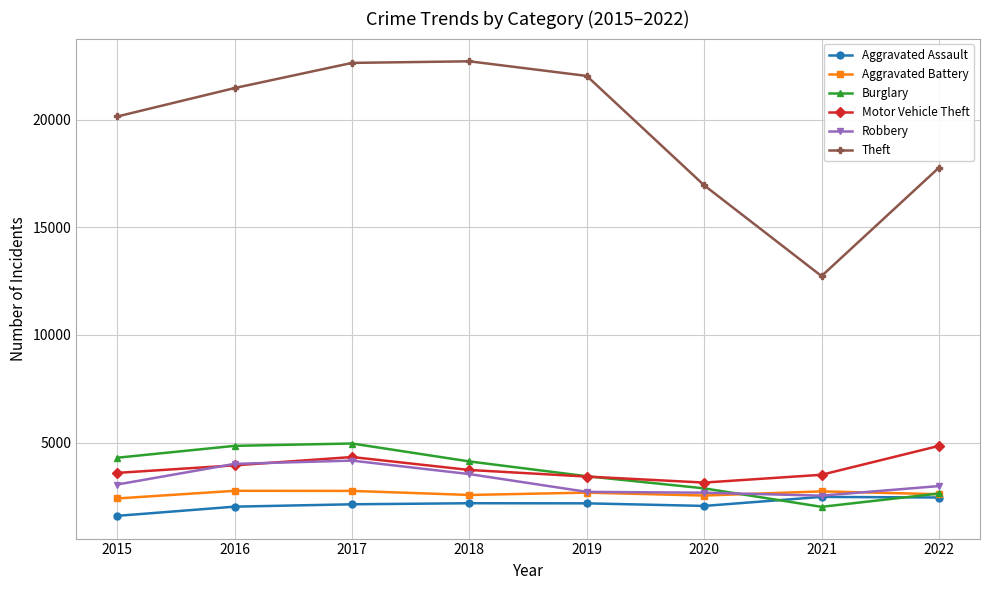

Read the Aggravated Battery value at 2016.

2763